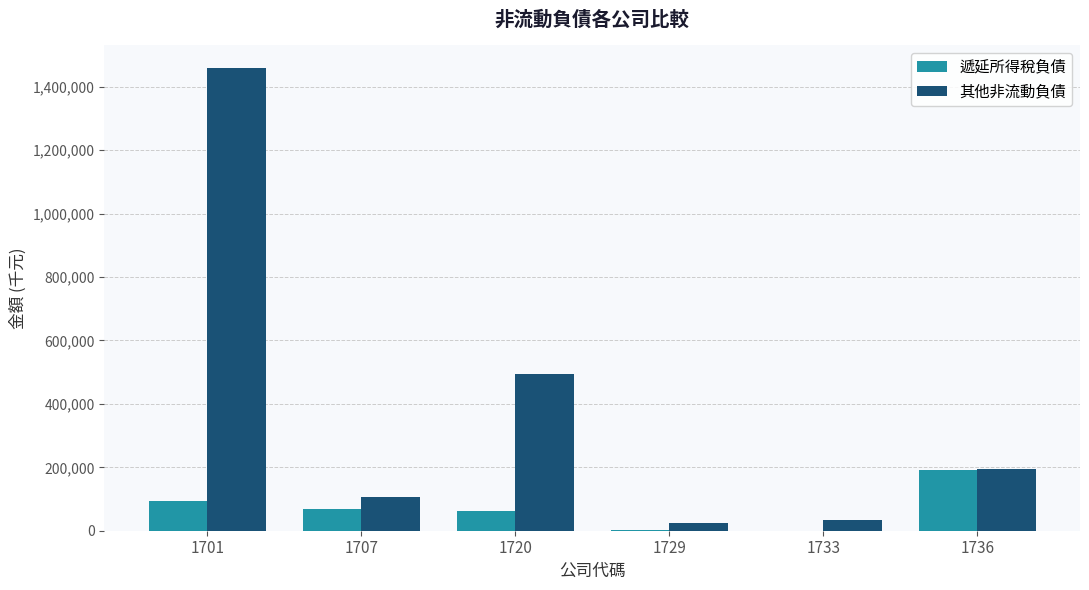

What is the greatest value displayed?

1459263